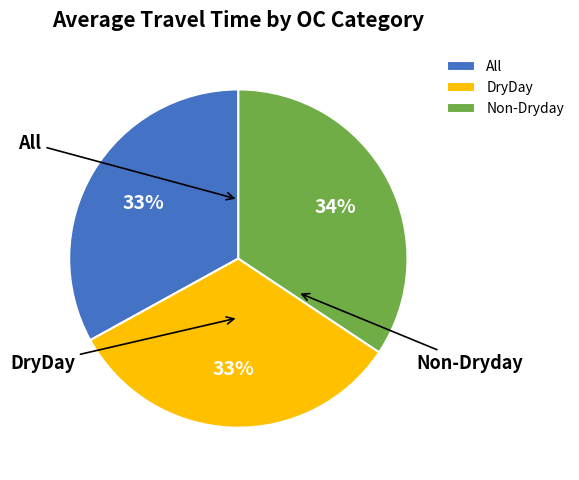

Approximately how many times larger is the value at Non-Dryday compared to All?

1.0